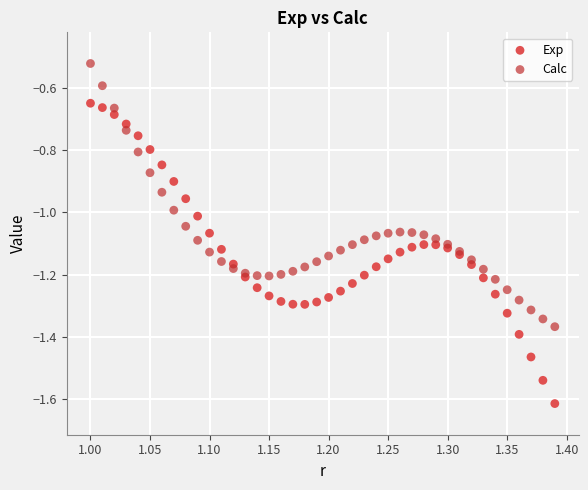

Which series has the widest spread of Y values?

Exp